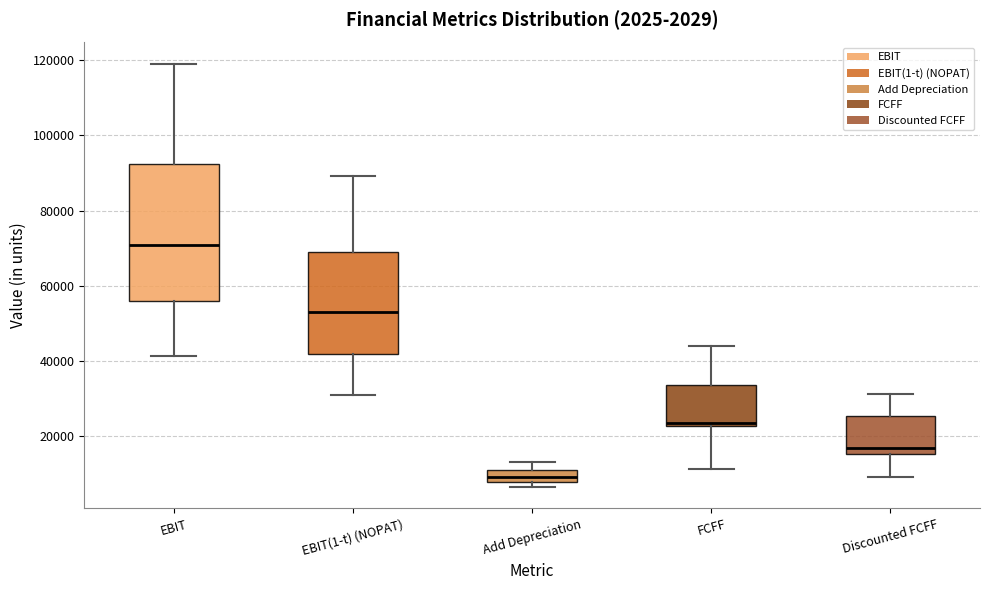

Which box has the lowest median line?

Add Depreciation